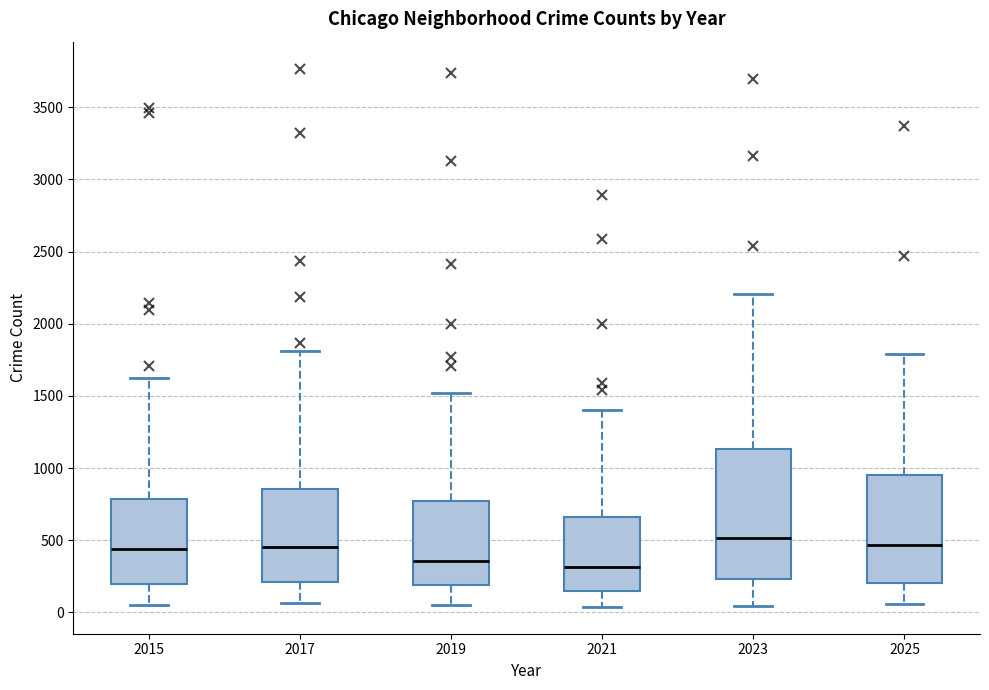

Which box is the tallest, from its lower edge to its upper edge?

2023